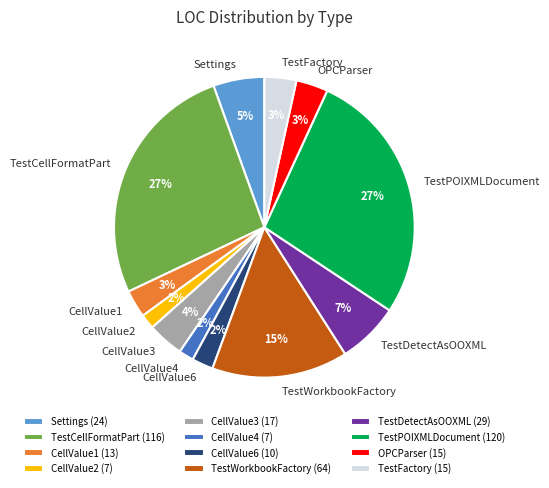

Do TestWorkbookFactory and CellValue1 together represent more than half of the pie?

No